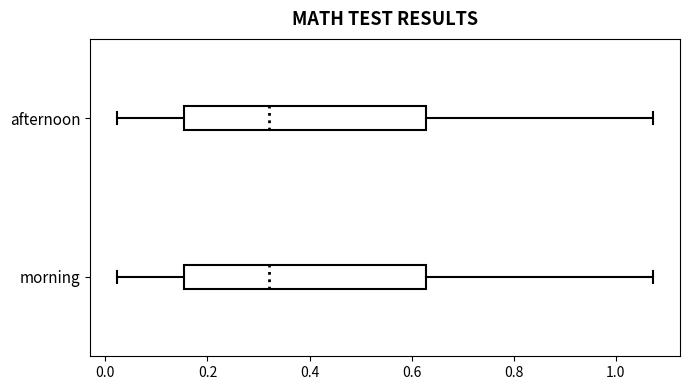

Reading bottom to top, read every box against the x-axis: the position of its median line, the range the box covers, and the ends of its whiskers. The values are not printed on the chart, so give them approximately, as read against the axis.

morning: median 0.32, box 0.16 to 0.62, whiskers 0.02 to 1.08
afternoon: median 0.32, box 0.16 to 0.62, whiskers 0.02 to 1.08